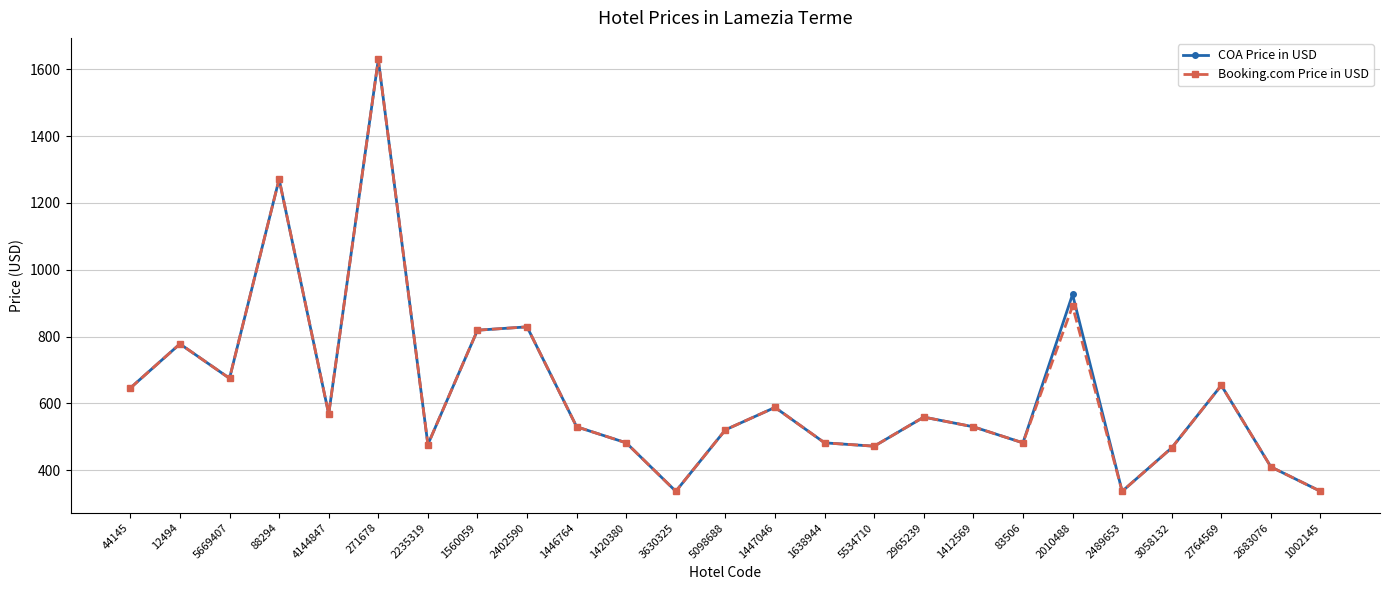

How many distinct data groups are displayed?

2